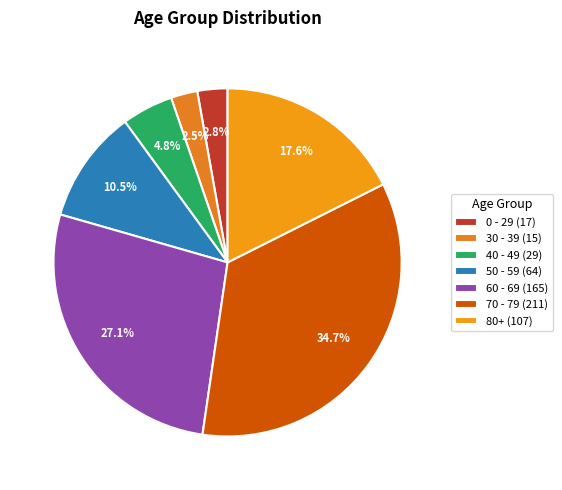

Rank the categories by value from lowest to highest.

30 - 39, 0 - 29, 40 - 49, 50 - 59, 80+, 60 - 69, 70 - 79